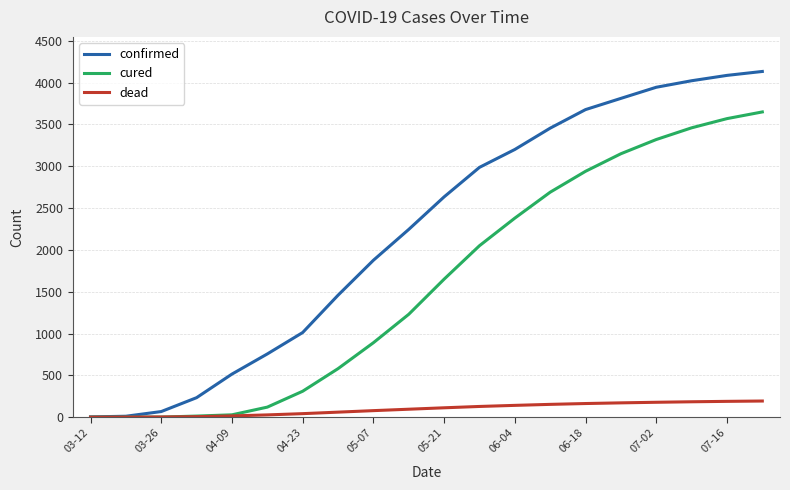

List the series in order of their overall mean, lowest first.

dead, cured, confirmed